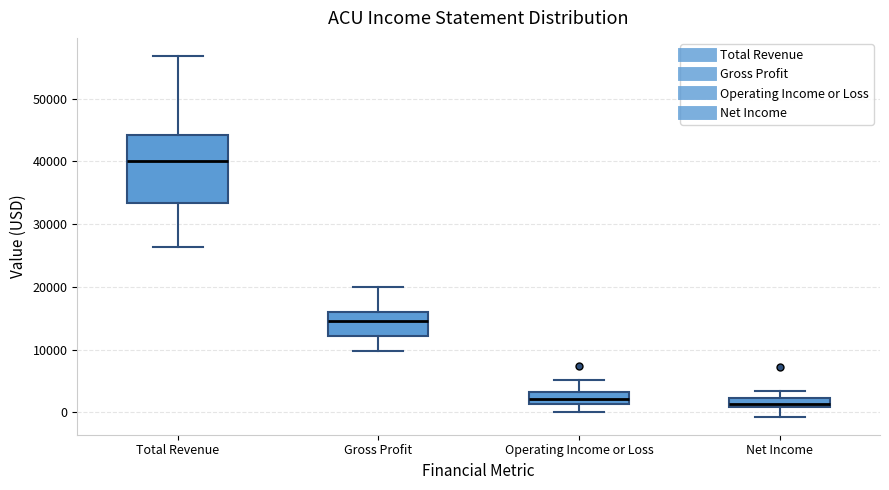

Reading left to right, transcribe this box plot: for each box, give where its median line is, the range the box spans, and where its two whiskers end, as read against the y-axis. The values are not printed on the chart, so give them approximately, as read against the axis.

Total Revenue: median 40000, box 33000 to 44000, whiskers 26000 to 57000
Gross Profit: median 15000, box 12000 to 16000, whiskers 10000 to 20000
Operating Income or Loss: median 2000, box 1000 to 3000, whiskers 0 to 5000
Net Income: median 1000 (just above the box's lower edge), box 1000 to 2000, whiskers -1000 to 3000